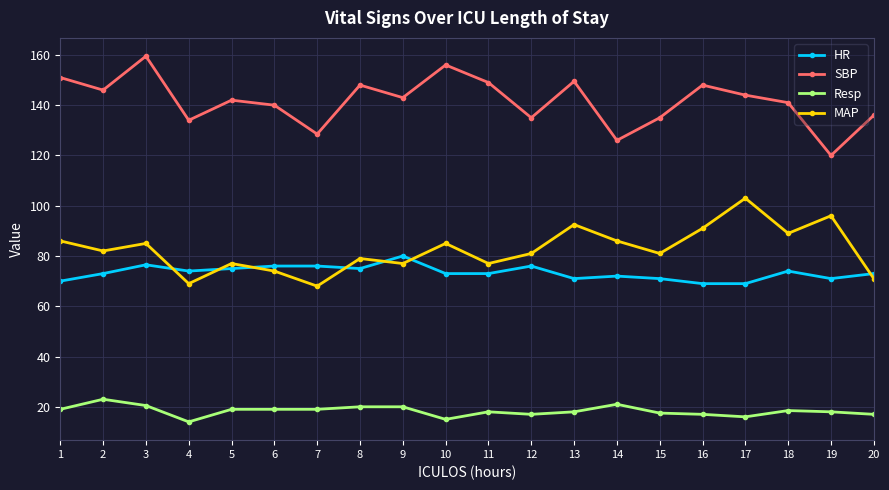

At which category does the chart reach its peak across all series?

3